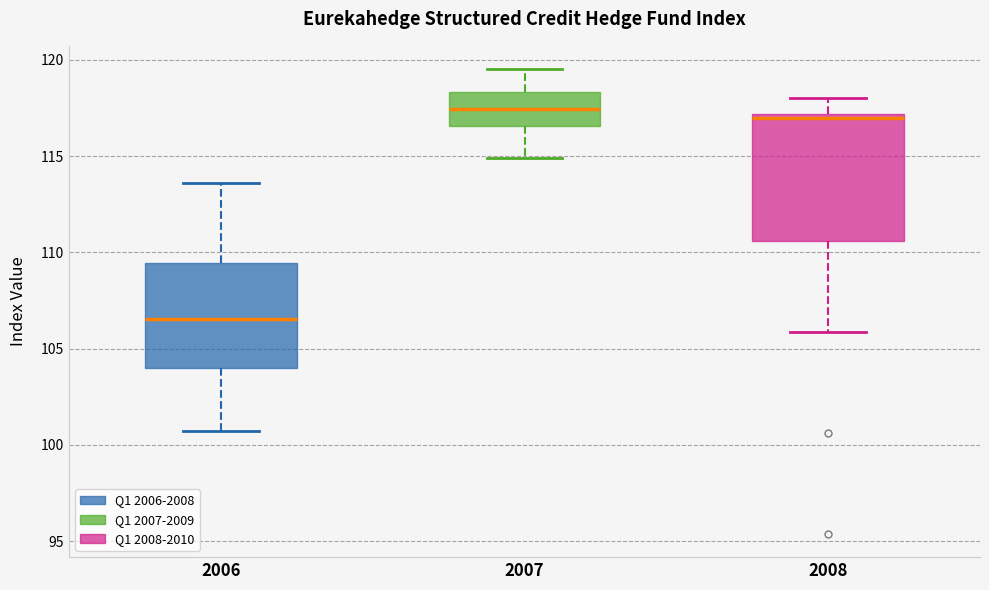

Reading left to right, read every box against the y-axis: the position of its median line, the range the box covers, and the ends of its whiskers. The values are not printed on the chart, so give them approximately, as read against the axis.

2006: median 106.5, box 104.0 to 109.5, whiskers 100.5 to 113.5
2007: median 117.5, box 116.5 to 118.5, whiskers 115.0 to 119.5
2008: median 117.0 (just below the box's upper edge), box 110.5 to 117.0, whiskers 106.0 to 118.0